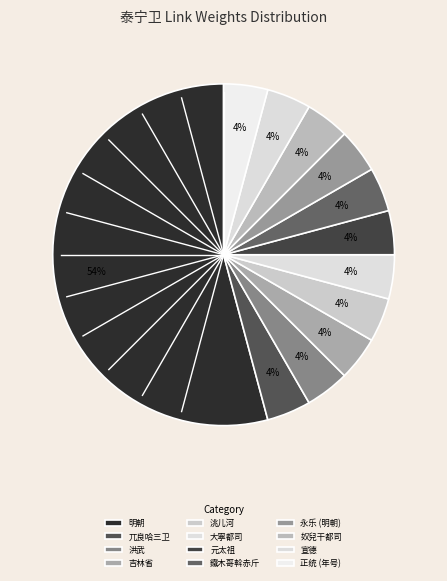

True or false: 正统 (年号) accounts for 4% of the total.

True